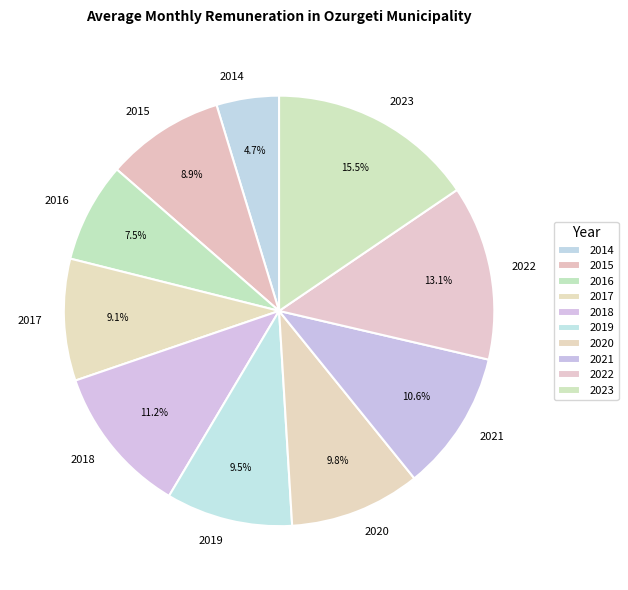

How many segments does this pie chart have?

10